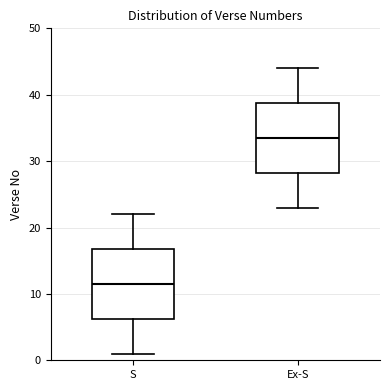

Where does the lower whisker of the box for S end on the y-axis? The values are not printed on the chart, so give them approximately, as read against the axis.

1